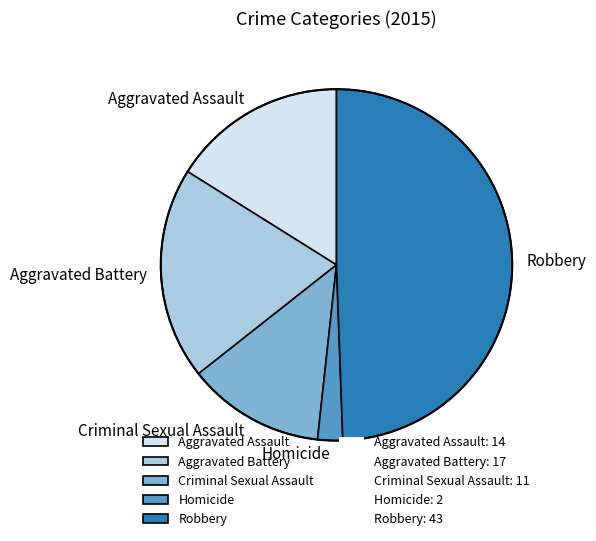

Is Homicide the majority of the pie?

No